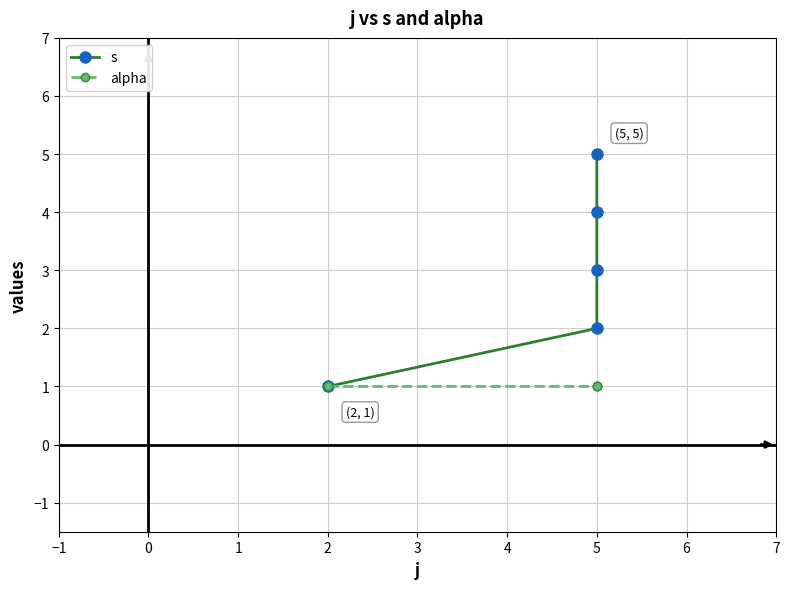

True or false: alpha has more than 0 interior local peaks.

False